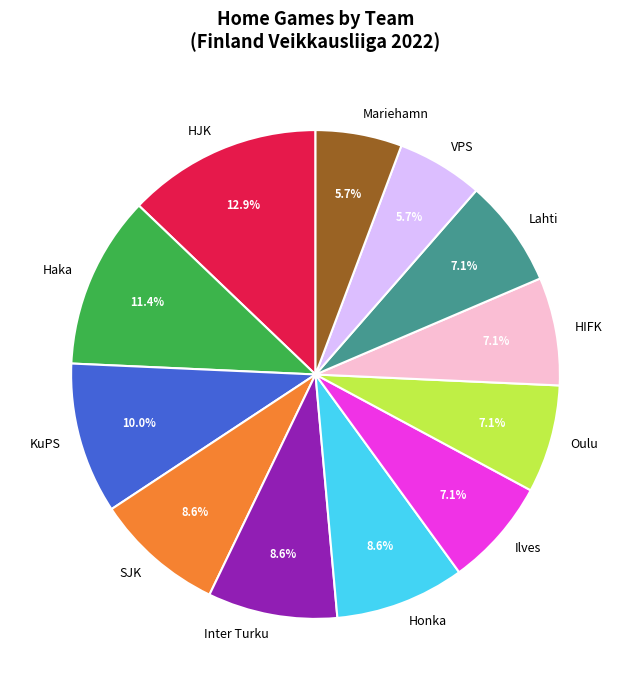

To the nearest percent, what portion does Mariehamn represent?

6%